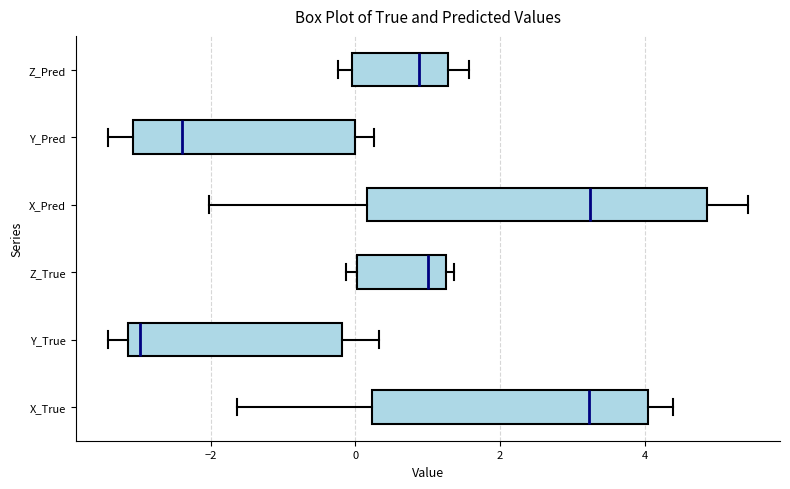

Comparing the boxes themselves (not the whiskers), which one is the widest?

X_Pred